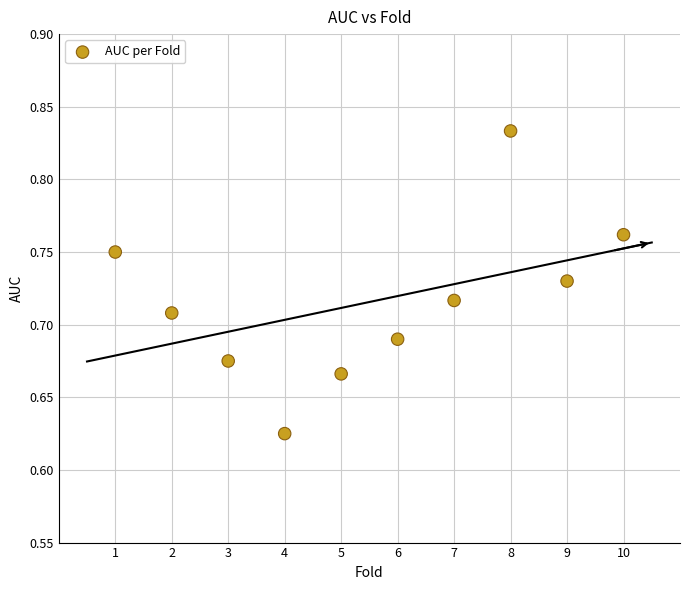

What is the range of X values (max minus min)?

9.0